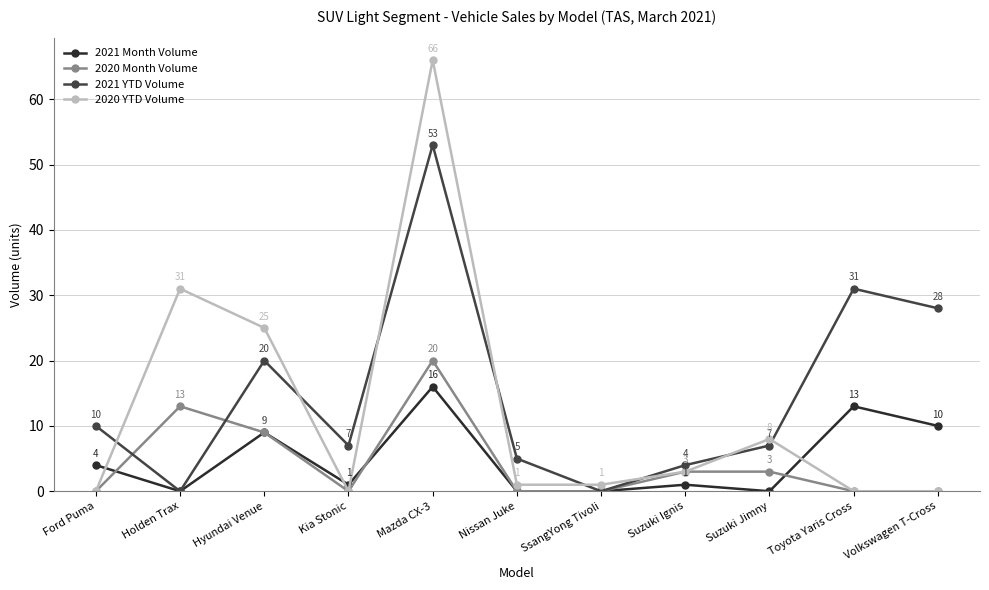

The 2020 YTD Volume series shows 44 at Mazda CX-3. True or false?

False